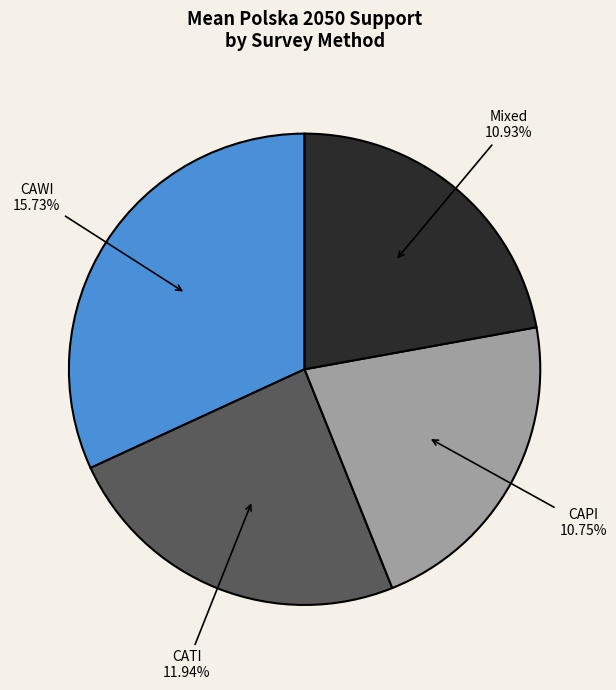

To the nearest percent, what is the average slice percentage?

25%